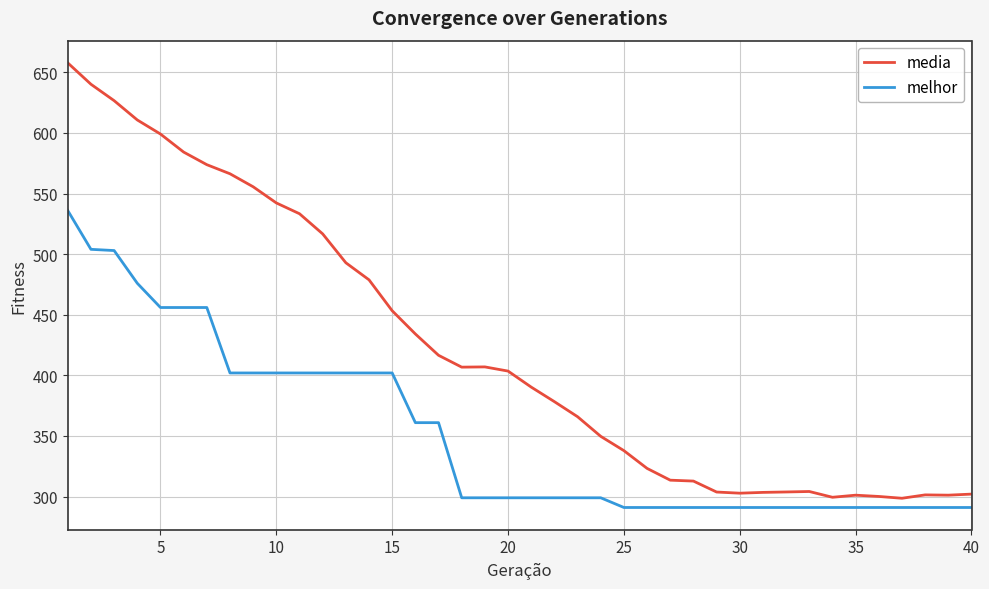

Which series has the widest spread of values?

media